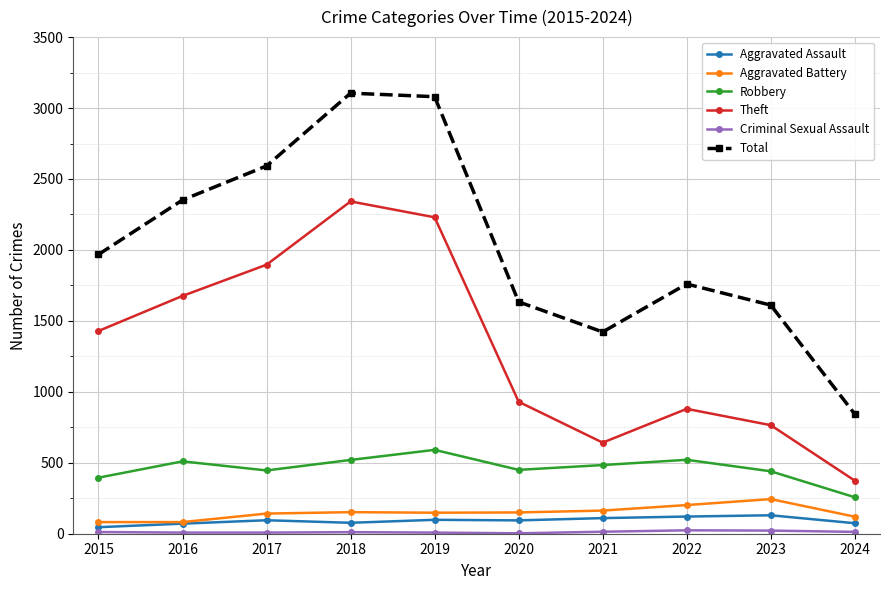

Which category has the highest value in the Theft series?

2018